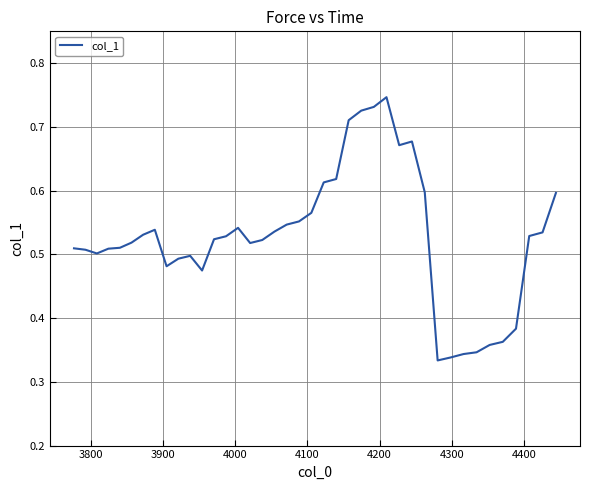

Is this an area chart (filled region under the line)?

No